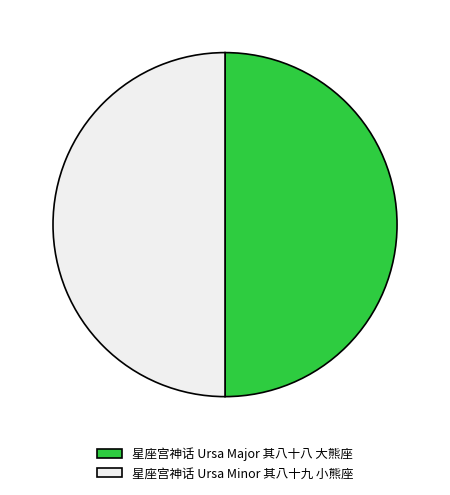

Approximately how many times larger is the value at 星座宫神话 Ursa Major 其八十八 大熊座 compared to 星座宫神话 Ursa Minor 其八十九 小熊座?

1.0